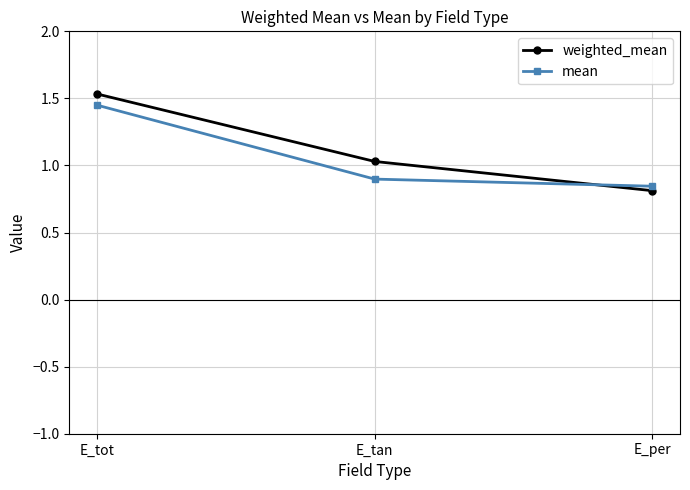

Which category has the lowest value in the weighted_mean series?

E_per